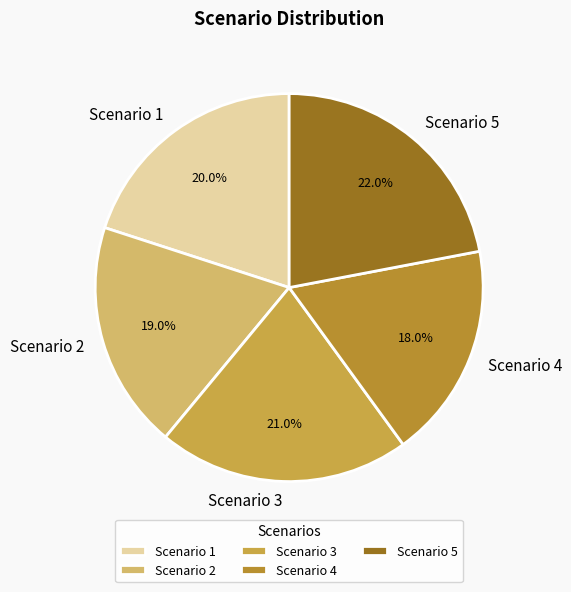

Which has a higher value, Scenario 4 or Scenario 2?

Scenario 2